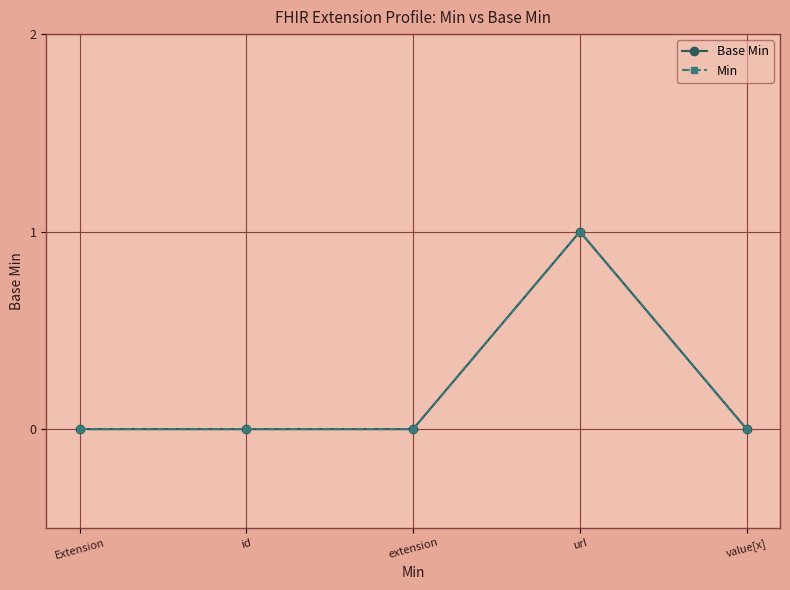

Is this an area chart (filled region under the line)?

No